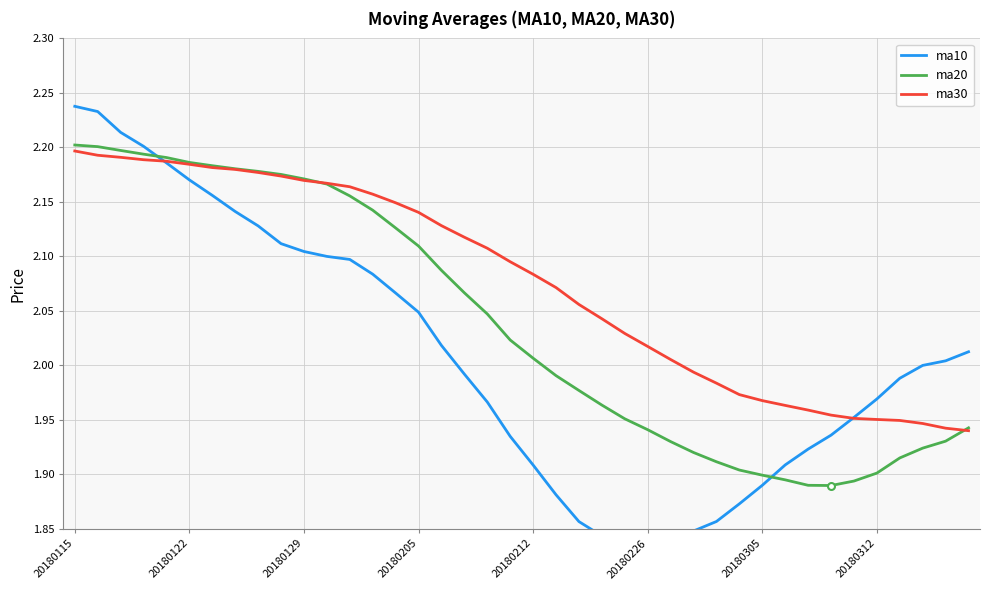

What is the highest value of the ma30 series?

2.2